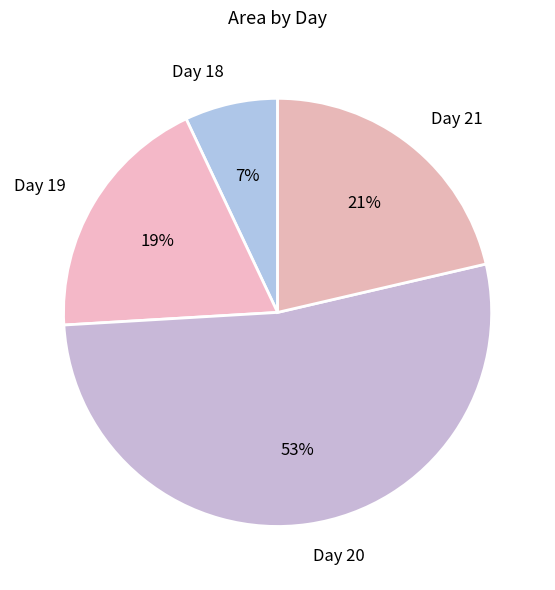

To the nearest percent, what percentage of the pie is Day 20?

53%